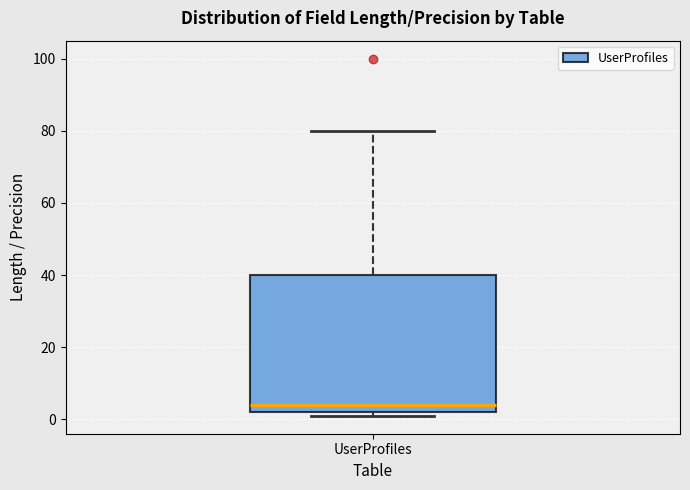

Transcribe this box plot: give where the median line is, the range the box spans, and where the two whiskers end, as read against the y-axis. The values are not printed on the chart, so give them approximately, as read against the axis.

median 4, box 2 to 40, whiskers 2 (just below the box's lower edge) to 80